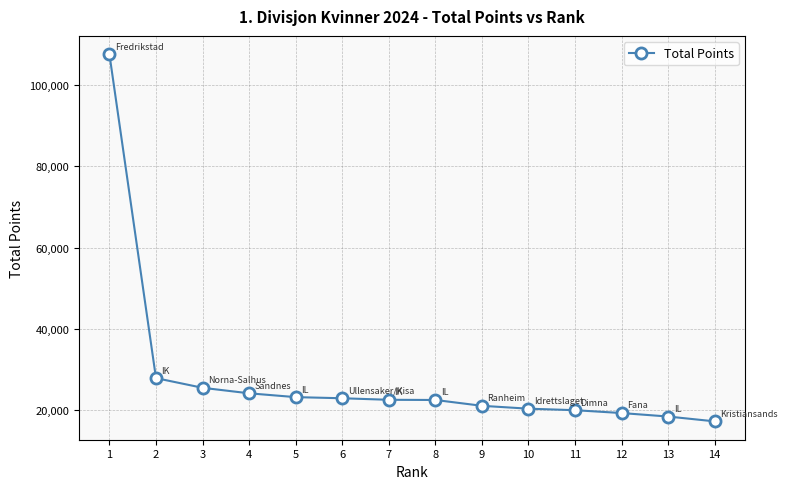

What is the change in value from 6 to 11?

-2942